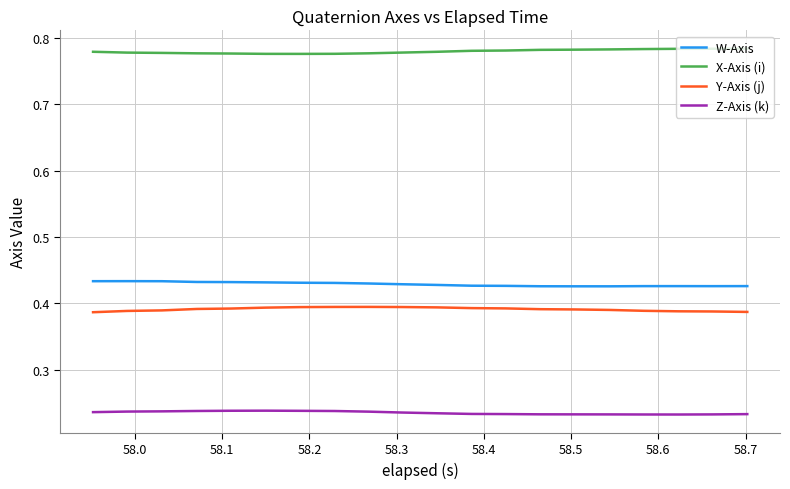

Which series has the largest total across all categories?

X-Axis (i)